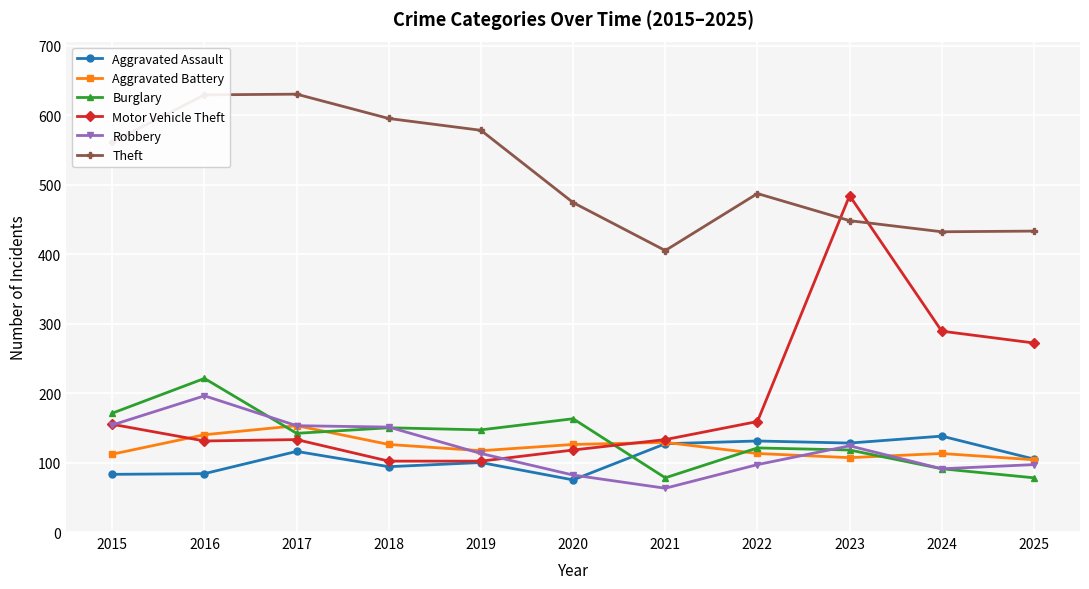

What is the greatest value displayed?

630